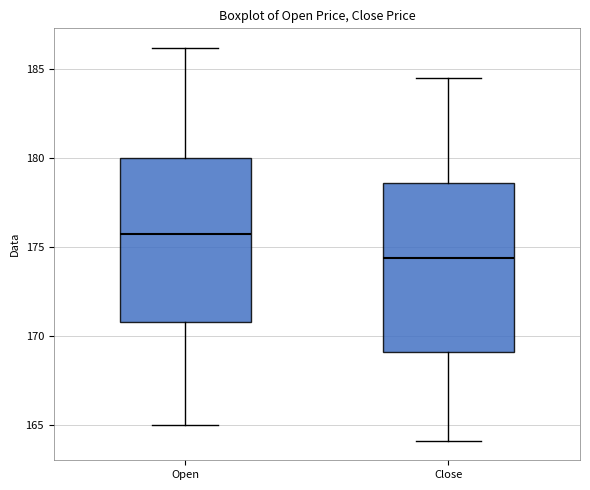

Which box has the highest median line?

Open